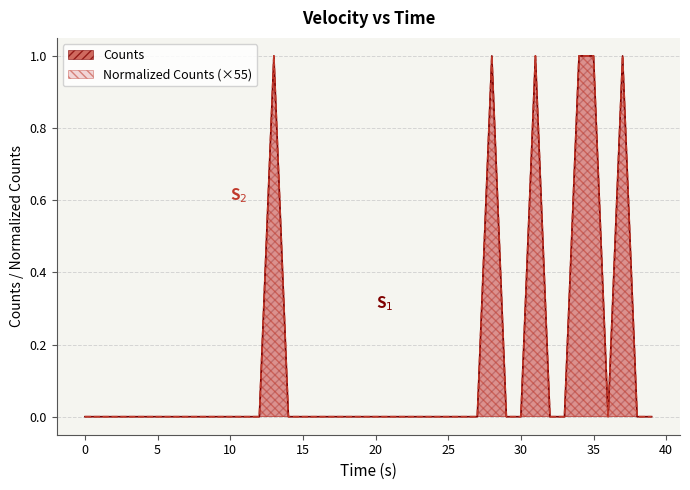

What is the label of the 16th point from the right?

24